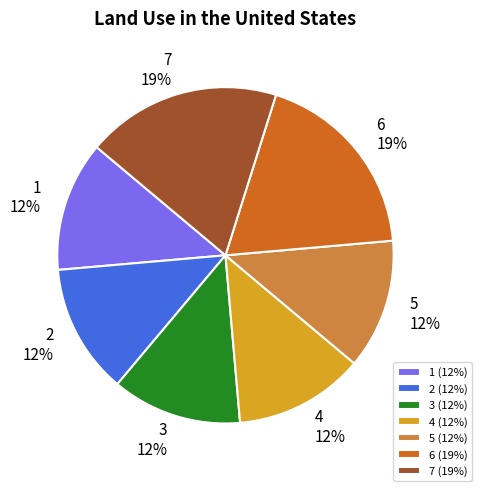

To the nearest percent, what portion does 6 represent?

19%